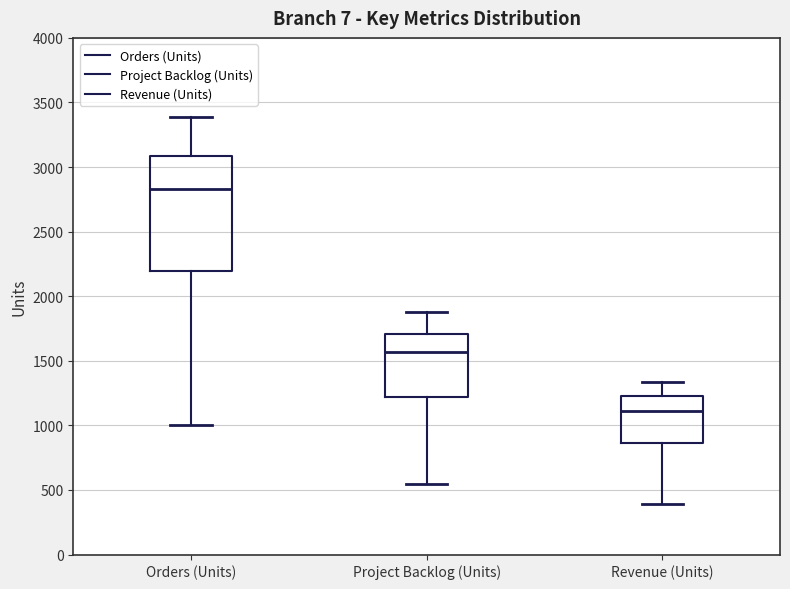

Reading left to right, transcribe this box plot: for each box, give where its median line is, the range the box spans, and where its two whiskers end, as read against the y-axis. The values are not printed on the chart, so give them approximately, as read against the axis.

Orders (Units): median 2850, box 2200 to 3100, whiskers 1000 to 3400
Project Backlog (Units): median 1550, box 1200 to 1700, whiskers 550 to 1900
Revenue (Units): median 1100, box 850 to 1250, whiskers 400 to 1350